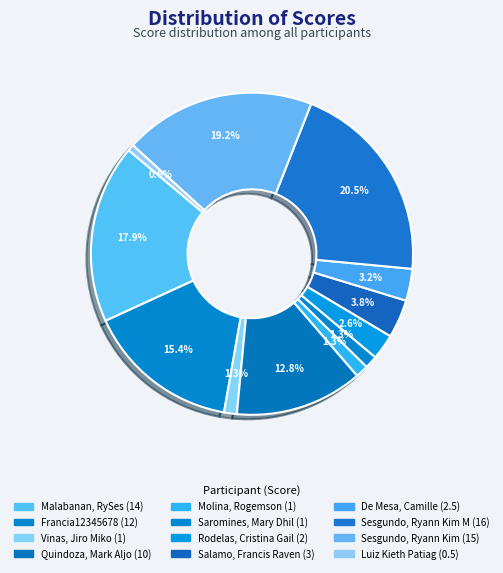

Is there any slice that represents more than half of the pie?

No